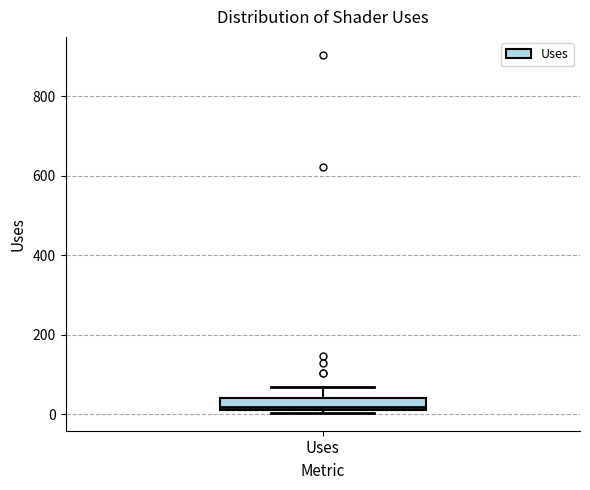

Where does the upper whisker of the box for Uses end on the y-axis? The values are not printed on the chart, so give them approximately, as read against the axis.

60